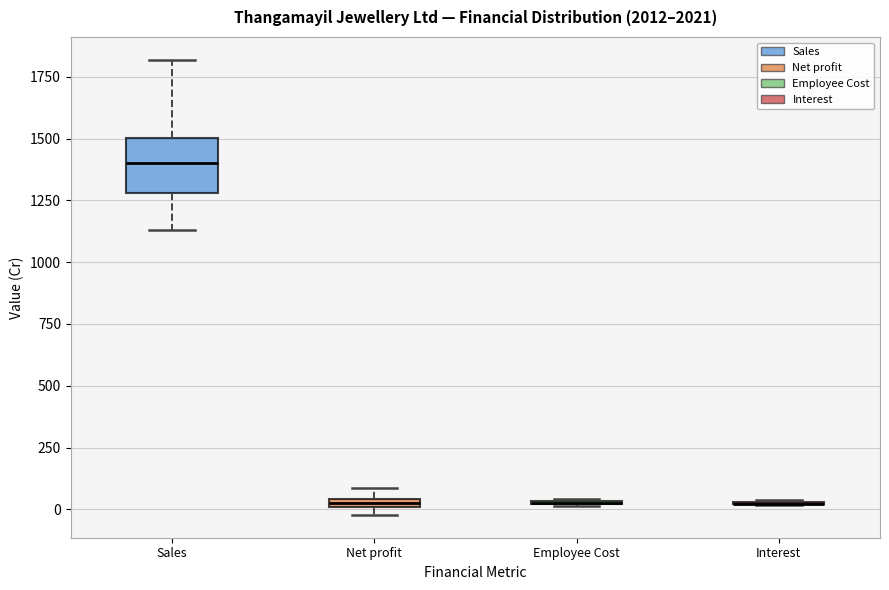

Where is the lower edge of the box for Net profit on the y-axis? The values are not printed on the chart, so give them approximately, as read against the axis.

0